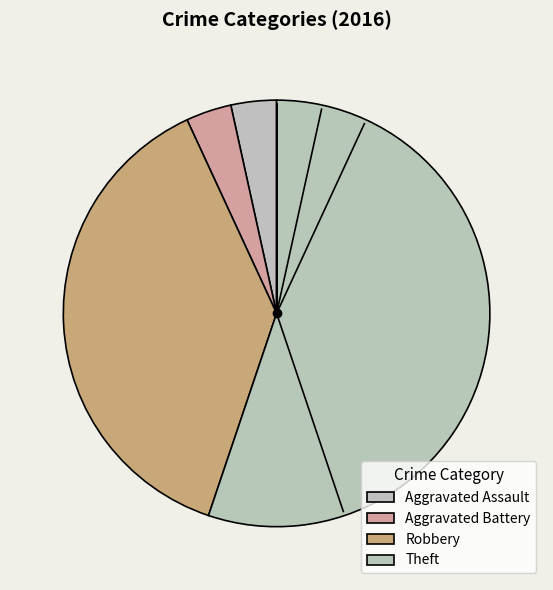

How many slices are in this pie chart?

4